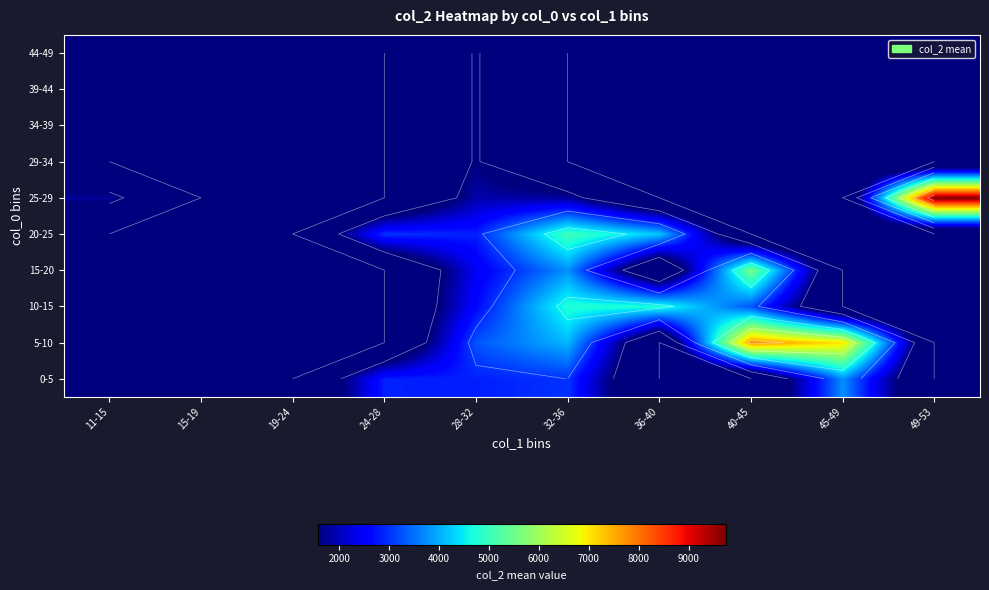

At which category does the chart reach its peak across all series?

49-53